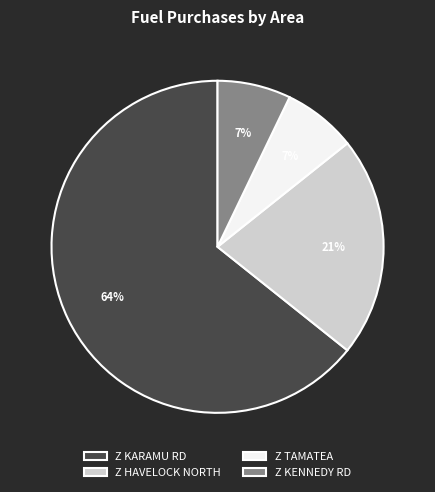

Is there a majority slice in this chart?

Yes